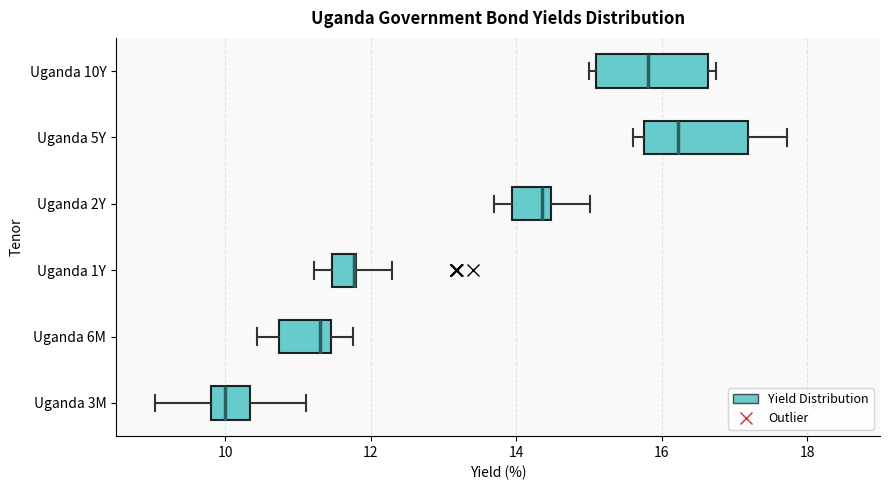

Where is the right edge of the box for Uganda 5Y on the x-axis? The values are not printed on the chart, so give them approximately, as read against the axis.

17.2